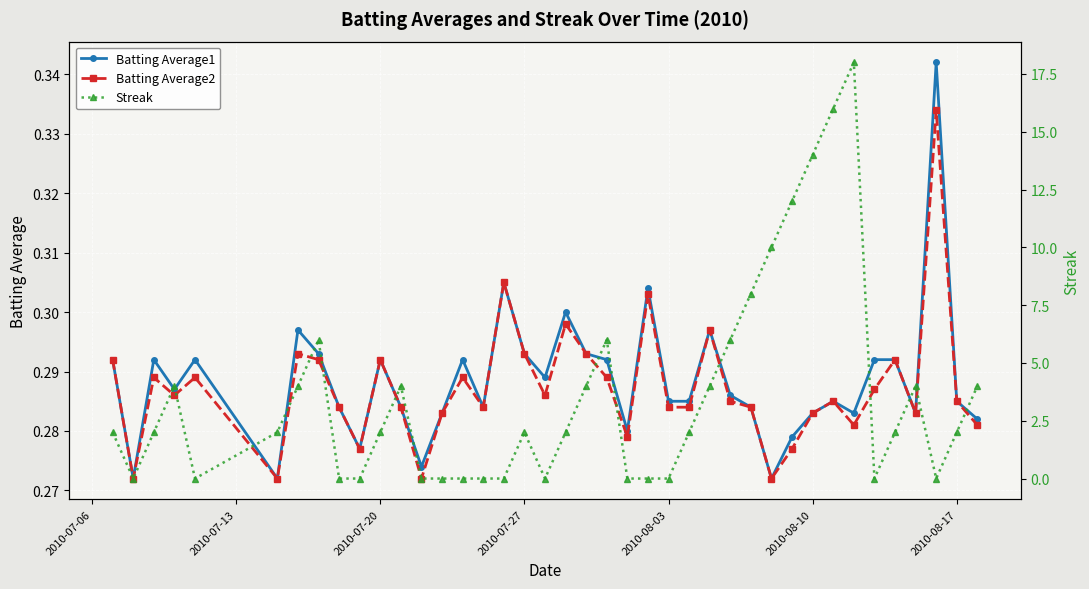

Reading left to right, list all the values displayed in this chart.

Batting Average1: 0.3	0.3	0.3	0.3	0.3	0.3	0.3	0.3	0.3	0.3	0.3	0.3	0.3	0.3	0.3	0.3	0.3	0.3	0.3	0.3	0.3	0.3	0.3	0.3	0.3	0.3	0.3	0.3	0.3	0.3	0.3	0.3	0.3	0.3	0.3	0.3	0.3	0.3	0.3	0.3
Batting Average2: 0.3	0.3	0.3	0.3	0.3	0.3	0.3	0.3	0.3	0.3	0.3	0.3	0.3	0.3	0.3	0.3	0.3	0.3	0.3	0.3	0.3	0.3	0.3	0.3	0.3	0.3	0.3	0.3	0.3	0.3	0.3	0.3	0.3	0.3	0.3	0.3	0.3	0.3	0.3	0.3
Streak: 2.0	0.0	2.0	4.0	0.0	2.0	4.0	6.0	0.0	0.0	2.0	4.0	0.0	0.0	0.0	0.0	0.0	2.0	0.0	2.0	4.0	6.0	0.0	0.0	0.0	2.0	4.0	6.0	8.0	10.0	12.0	14.0	16.0	18.0	0.0	2.0	4.0	0.0	2.0	4.0